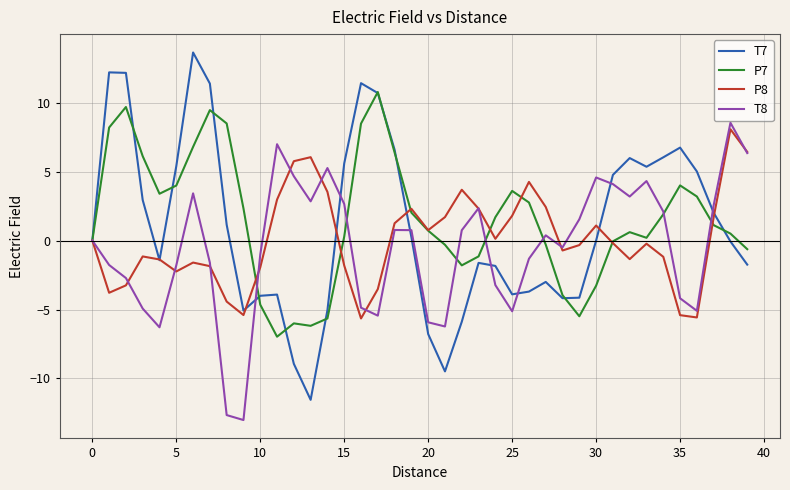

What is the greatest value displayed?

13.6